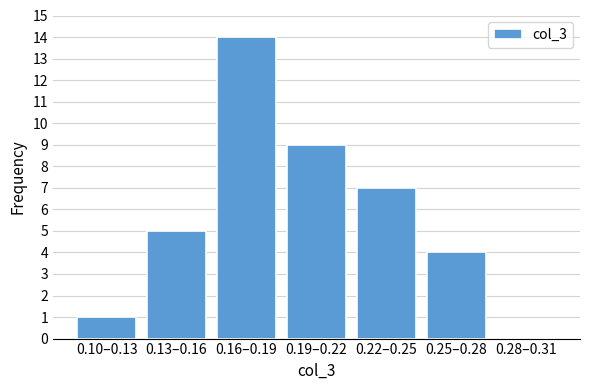

Reading left to right, transcribe all the data shown in this chart.

0.10–0.13=1	0.13–0.16=5	0.16–0.19=14	0.19–0.22=9	0.22–0.25=7	0.25–0.28=4	0.28–0.31=0